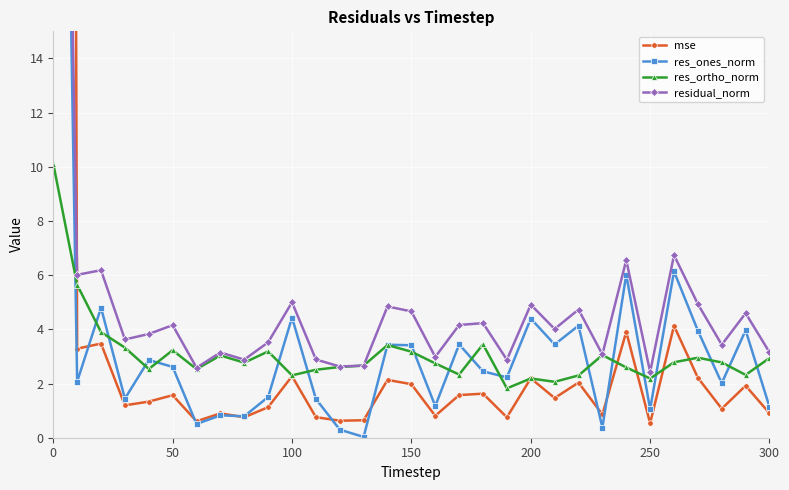

True or false: res_ones_norm has more than 0 points higher than both neighbors.

True